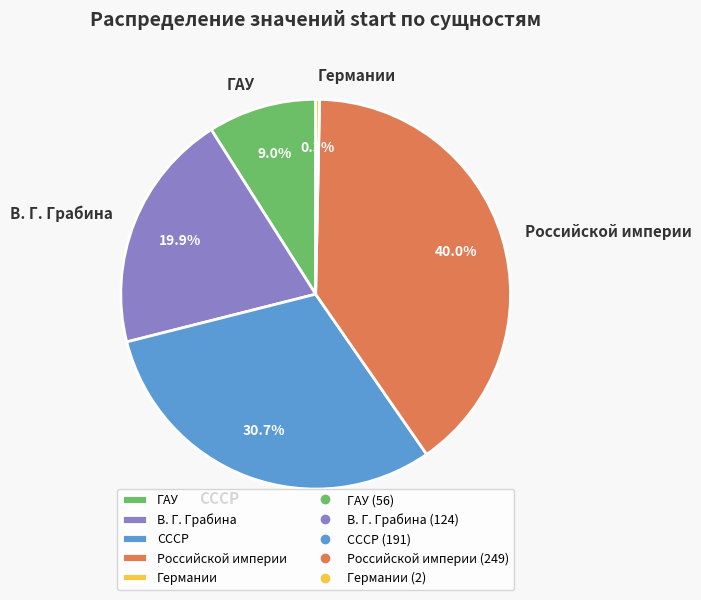

To the nearest percent, what is the average slice percentage?

20%